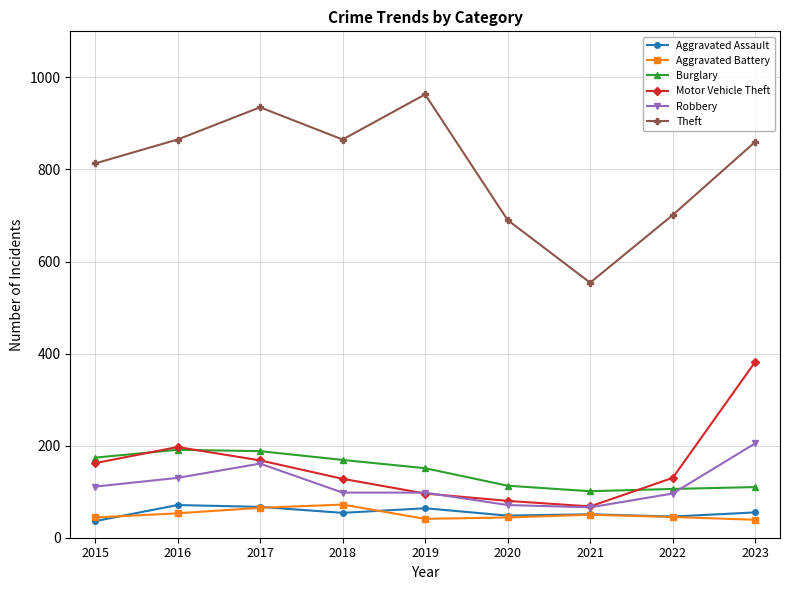

Which label corresponds to the largest value in the chart?

2019